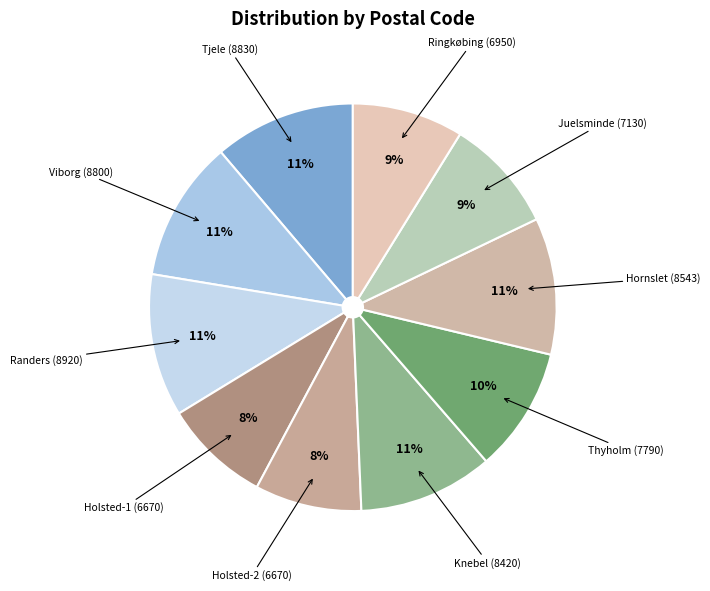

Count the number of slices in the pie.

10